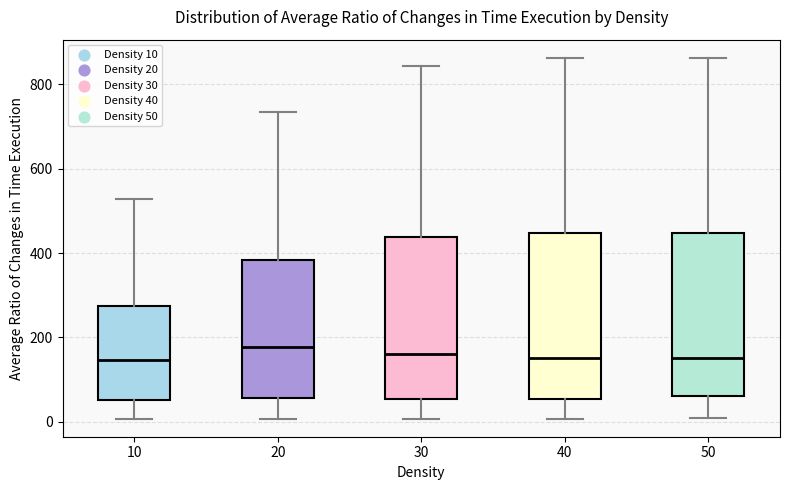

Where does the upper whisker of the box at x = 20 end on the y-axis? The values are not printed on the chart, so give them approximately, as read against the axis.

740